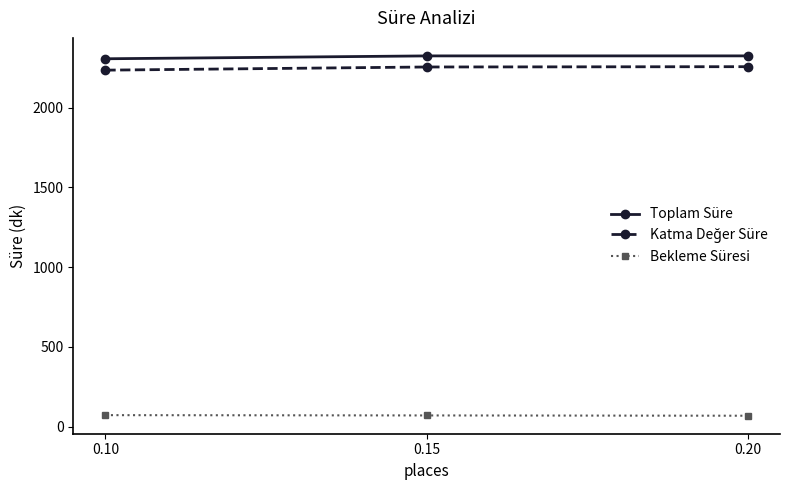

What is the value of the Toplam Süre point at the 3rd from the left?

2324.1